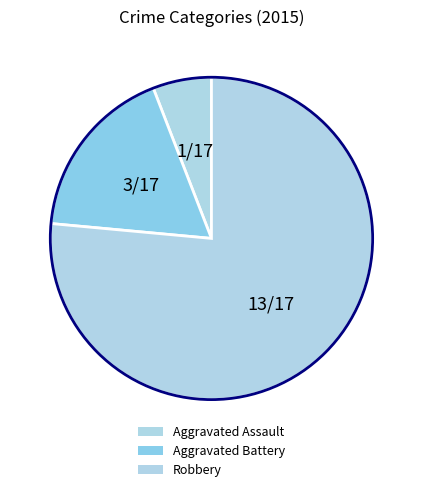

Is it true that Robbery is 76% of the pie?

True